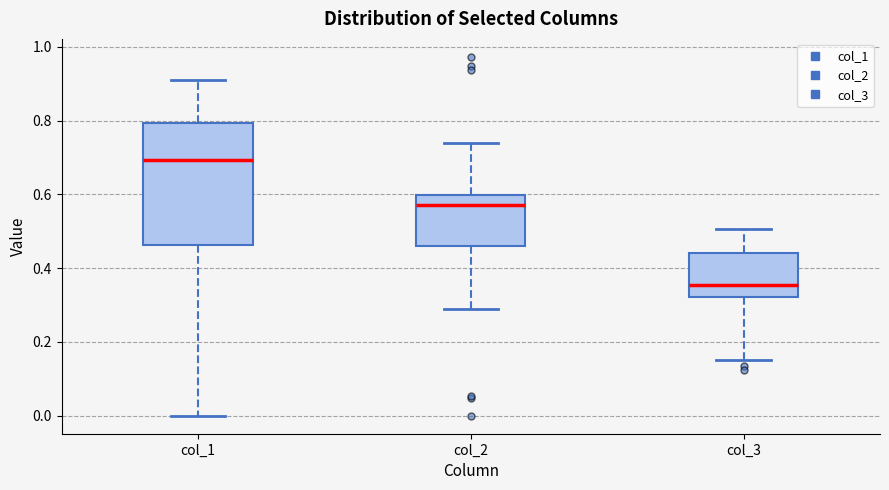

Reading left to right, read every box against the y-axis: the position of its median line, the range the box covers, and the ends of its whiskers. The values are not printed on the chart, so give them approximately, as read against the axis.

col_1: median 0.70, box 0.46 to 0.80, whiskers 0.00 to 0.90
col_2: median 0.56, box 0.46 to 0.60, whiskers 0.30 to 0.74
col_3: median 0.36, box 0.32 to 0.44, whiskers 0.16 to 0.50